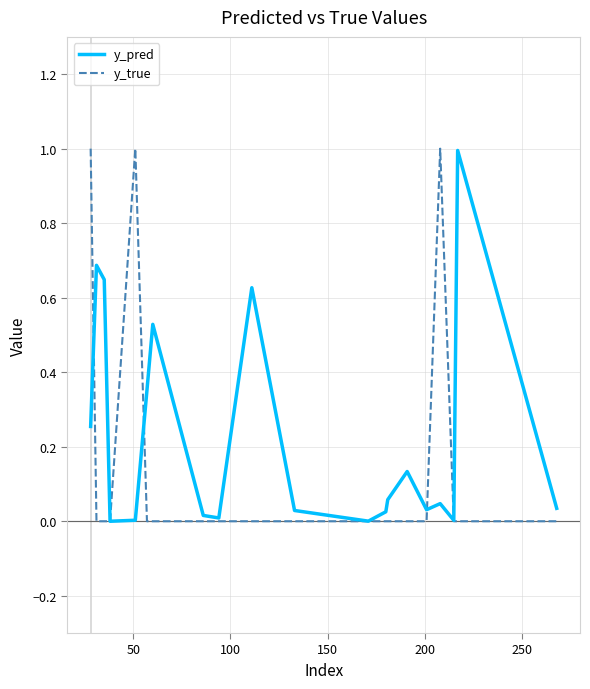

What is the maximum value for y_true?

1.0